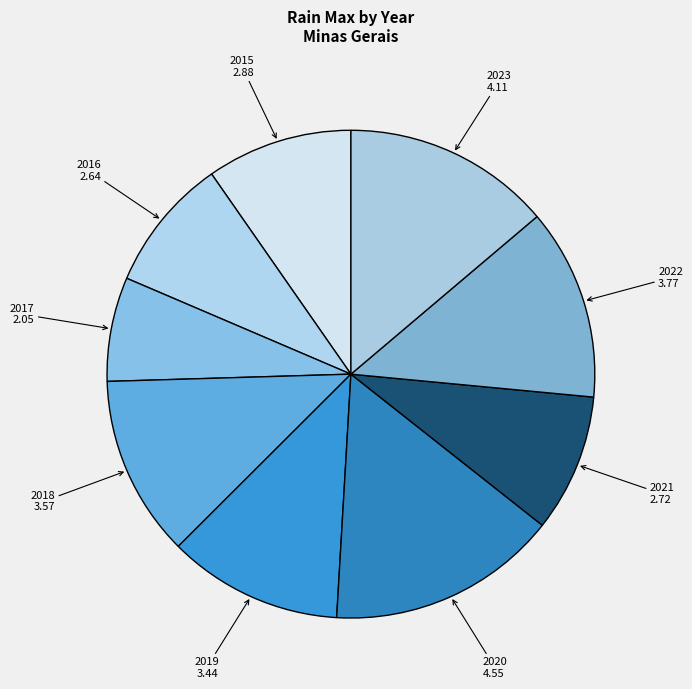

Does 2019 represent more than half of the total?

No